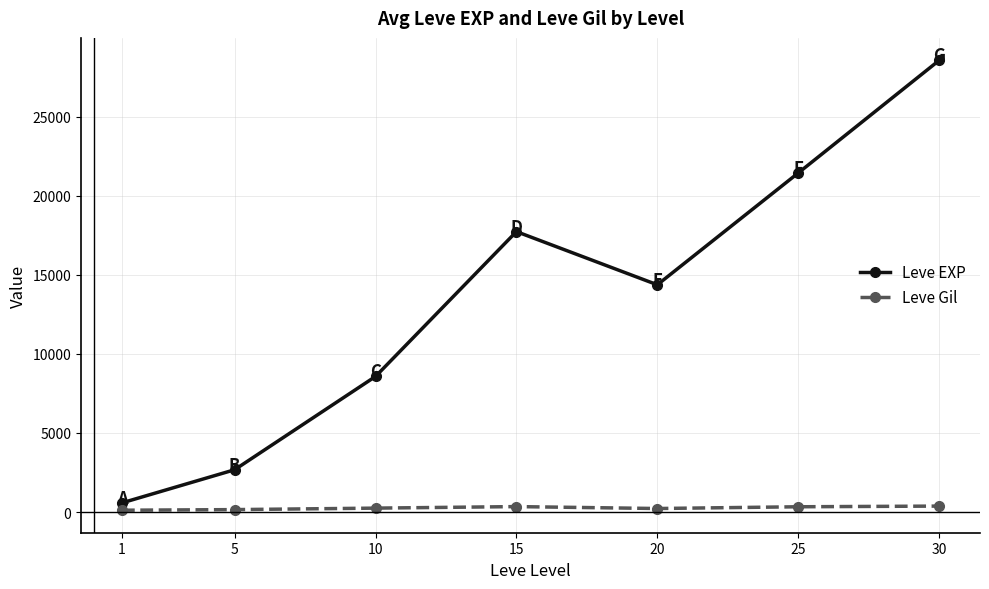

At 5, list the series in order from smallest to largest.

Leve Gil, Leve EXP